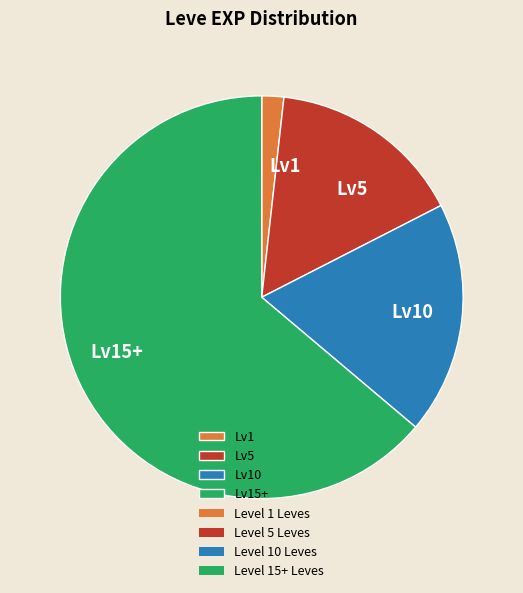

Is there any slice that represents more than half of the pie?

Yes